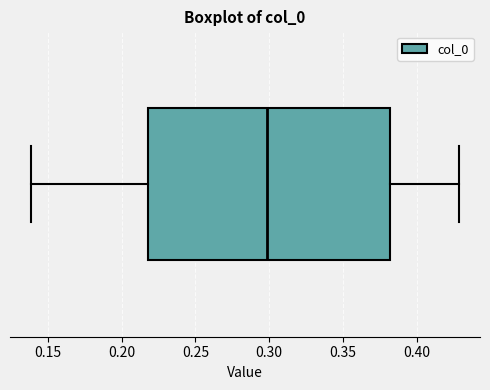

Where is the right edge of the box on the x-axis? The values are not printed on the chart, so give them approximately, as read against the axis.

0.38